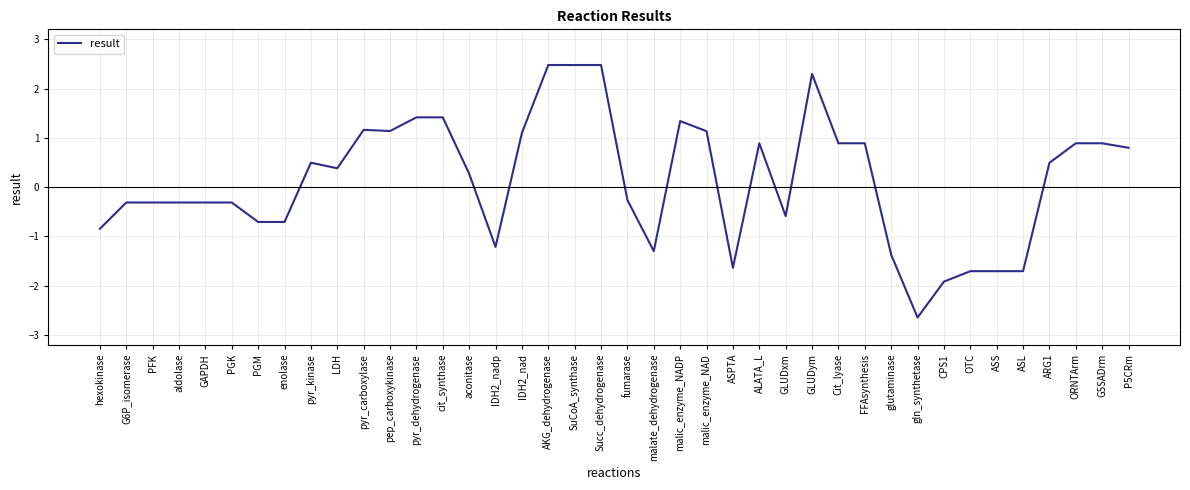

What is the minimum value shown in the chart?

-2.6